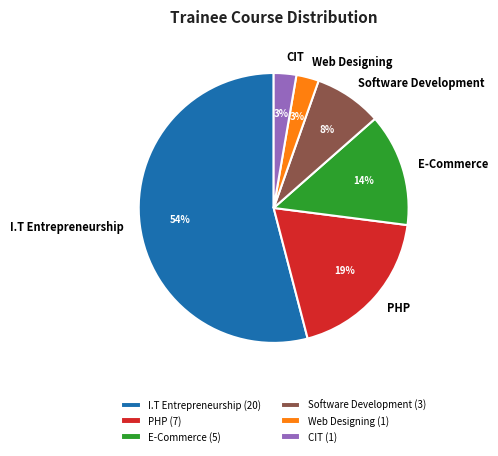

To the nearest percent, what is the average slice percentage?

17%